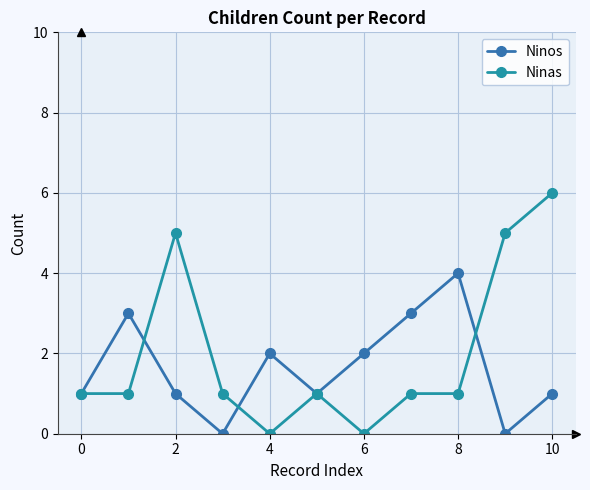

What is the greatest value displayed?

6